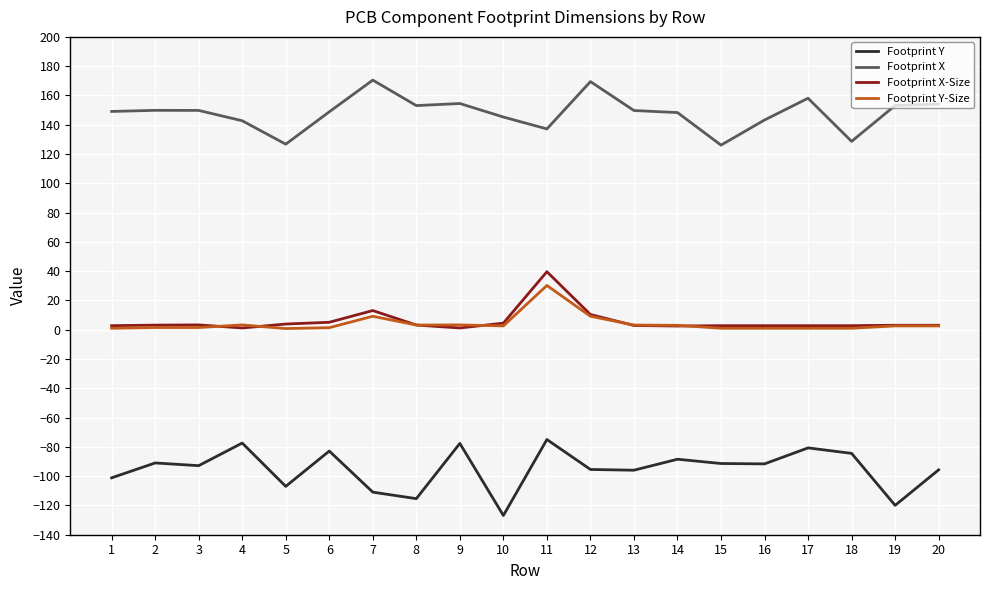

At 5, list the series in order from smallest to largest.

Footprint Y, Footprint Y-Size, Footprint X-Size, Footprint X